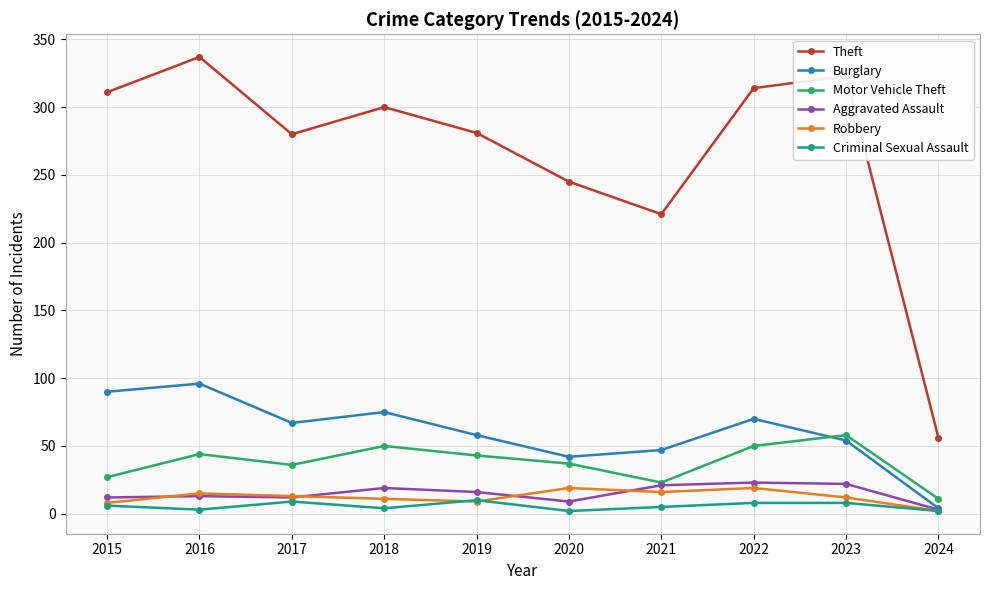

True or false: Criminal Sexual Assault and Theft cross at least once.

False